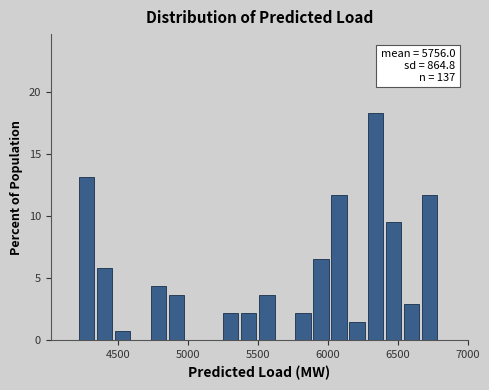

Read against the x-axis, roughly where is the centre of the tallest bar?

6350